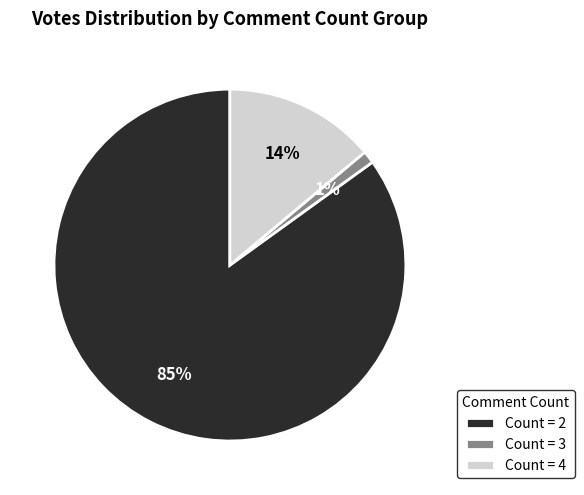

Which category has the biggest portion of the pie?

Count = 2